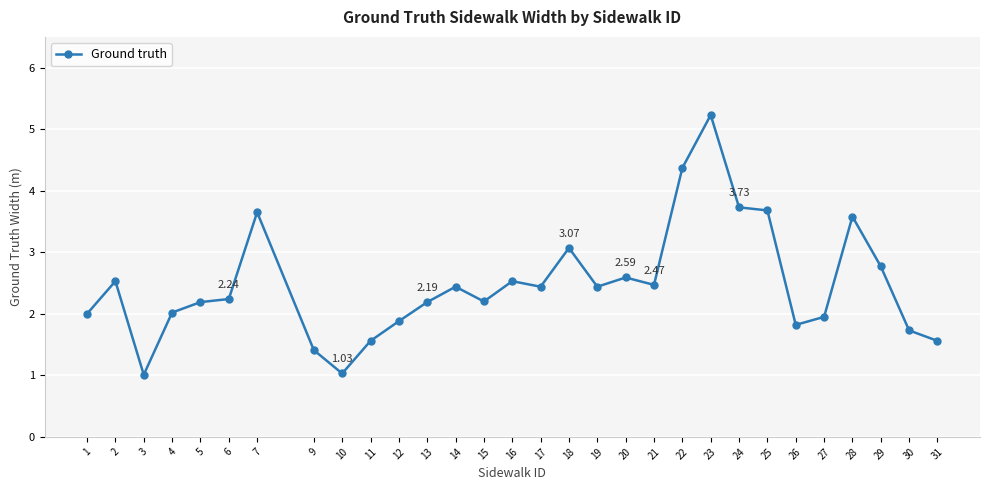

What is the sum of the values at 10 and 23?

6.3